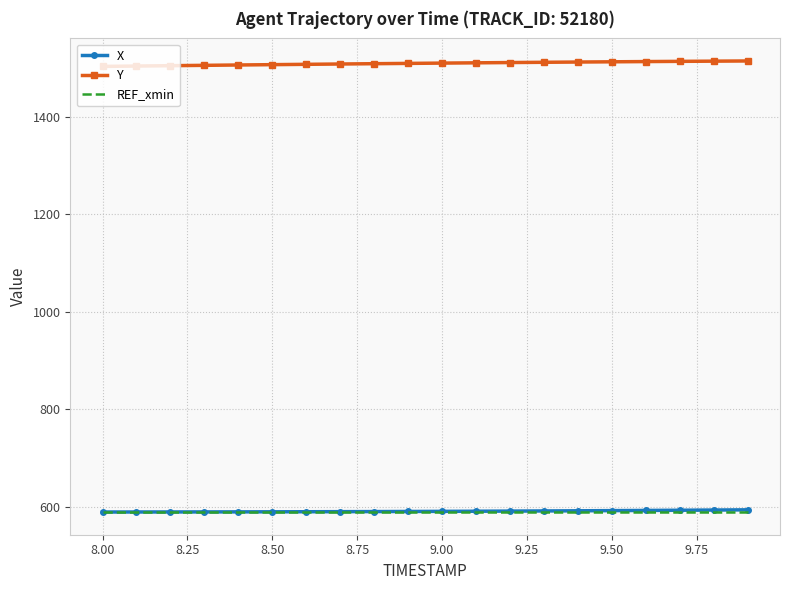

What is the minimum value for REF_xmin?

589.2